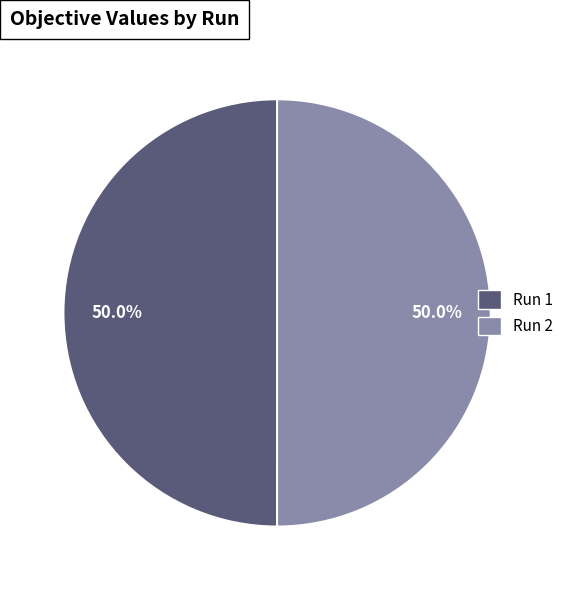

What percentage do Run 2 and Run 1 together represent?

100.0%